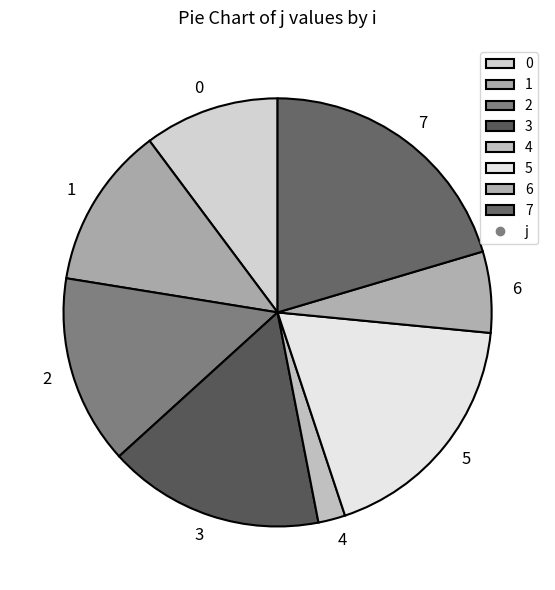

True or false: 3 accounts for 29% of the total.

False